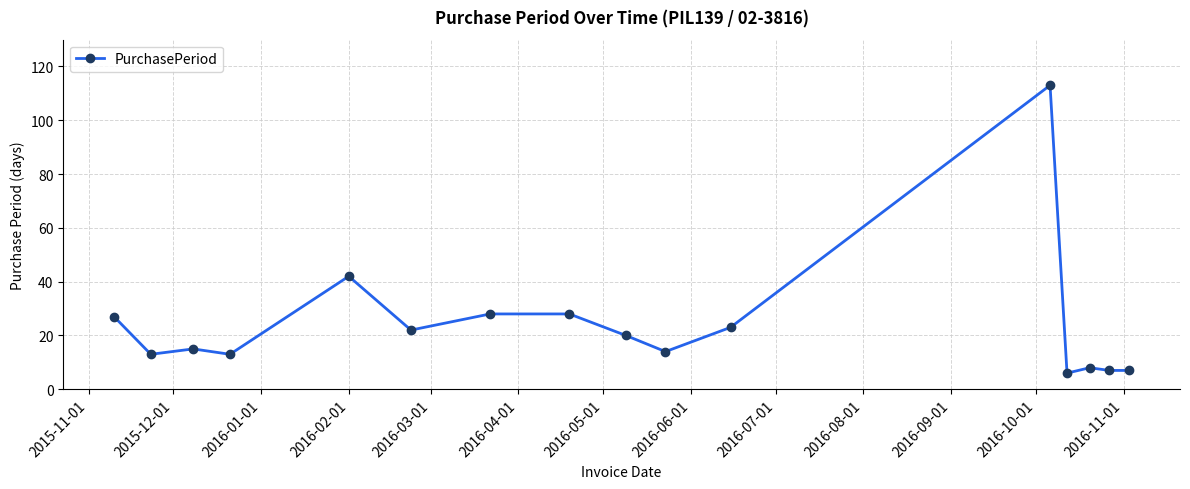

Reading left to right, transcribe all the data shown in this chart.

27	13	15	13	42	22	28	28	20	14	23	113	6	8	7	7